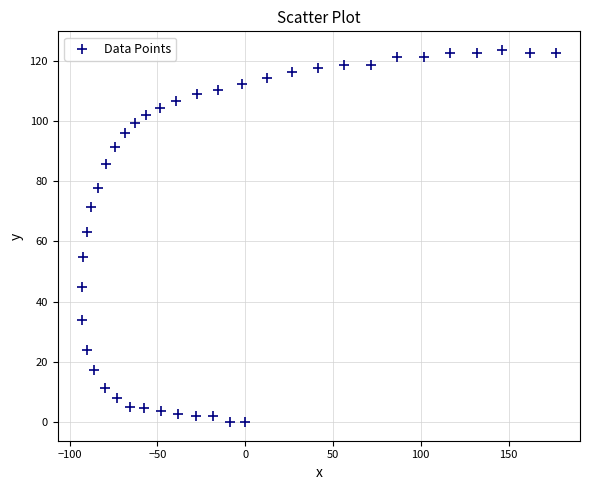

What is the range of X values (max minus min)?

270.4